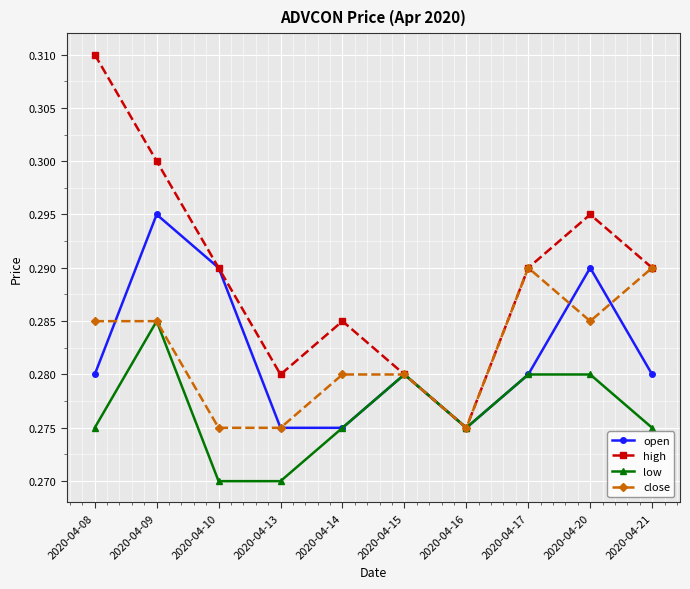

At which label is high closest to 0?

2020-04-16